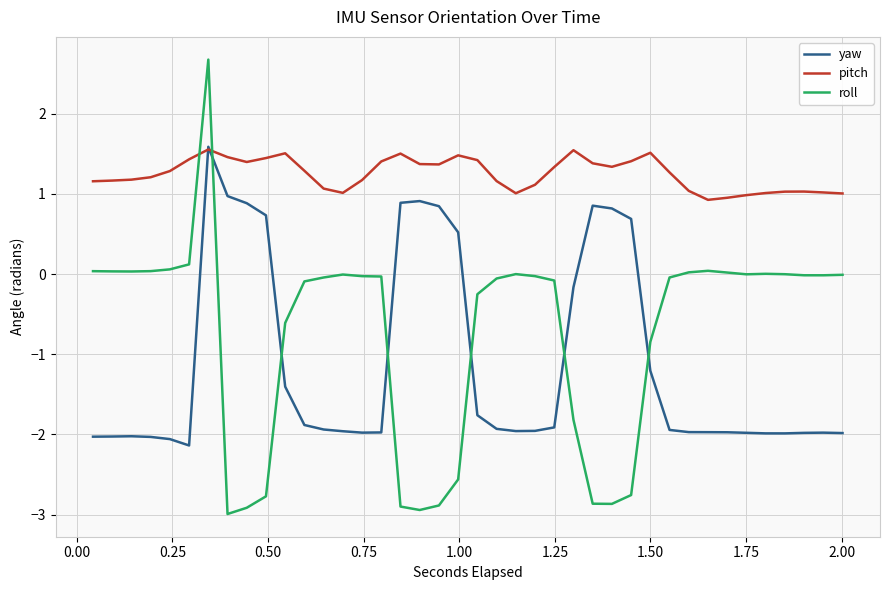

What is the maximum value for roll?

2.7